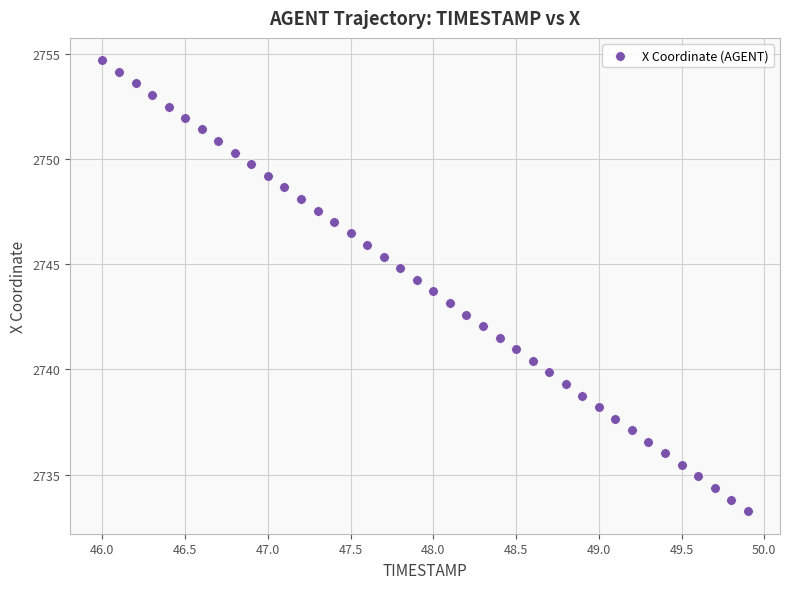

What is the range of Y values (max minus min)?

21.4